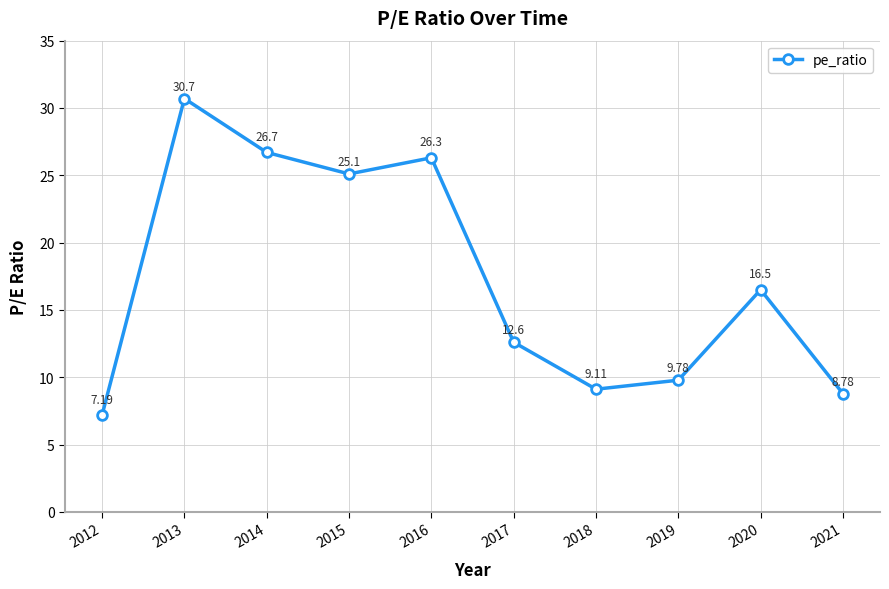

The value at 2015 is 25.1. True or false?

True